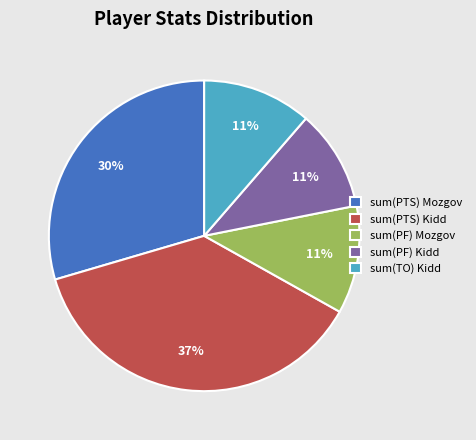

What is the ratio of the value at sum(PF) Mozgov to the value at sum(PTS) Kidd?

0.3